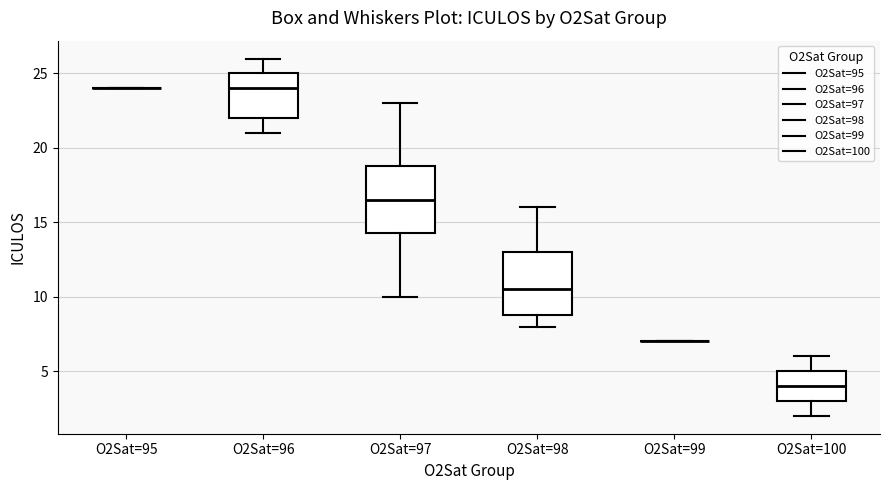

Where is the upper edge of the box for O2Sat=97 on the y-axis? The values are not printed on the chart, so give them approximately, as read against the axis.

19.0